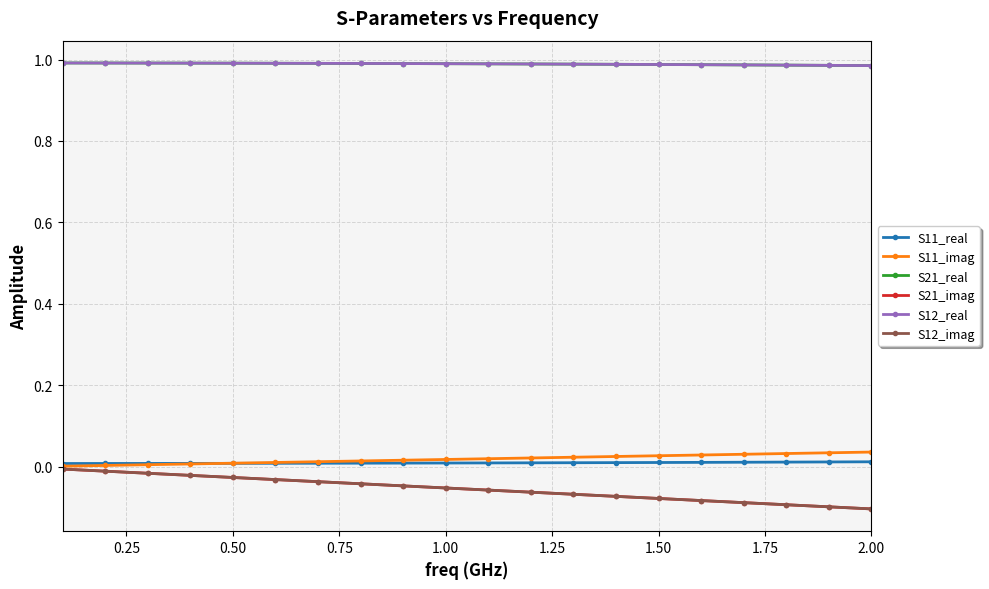

Which series has the largest total across all categories?

S21_real